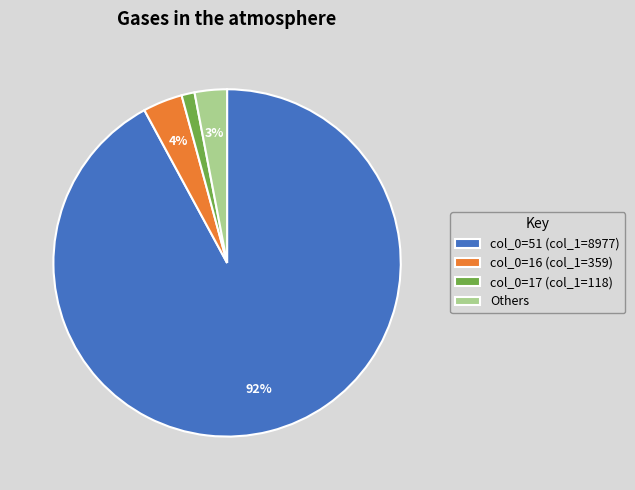

To the nearest percent, what is the difference between the largest and smallest slice percentages?

91%